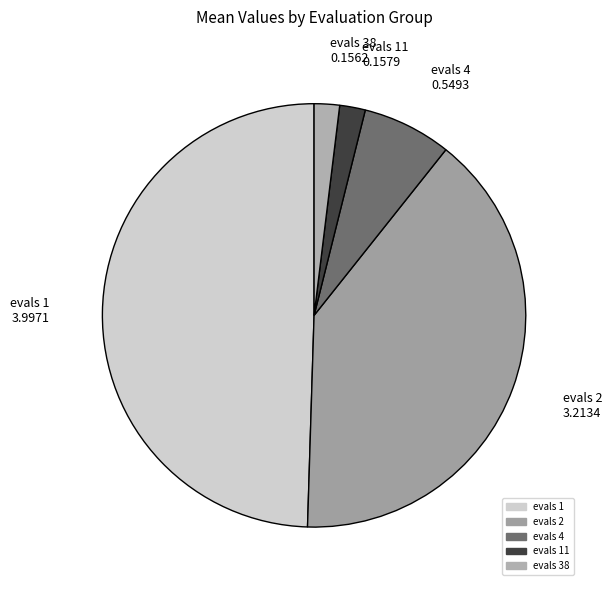

How many slices are in this pie chart?

5